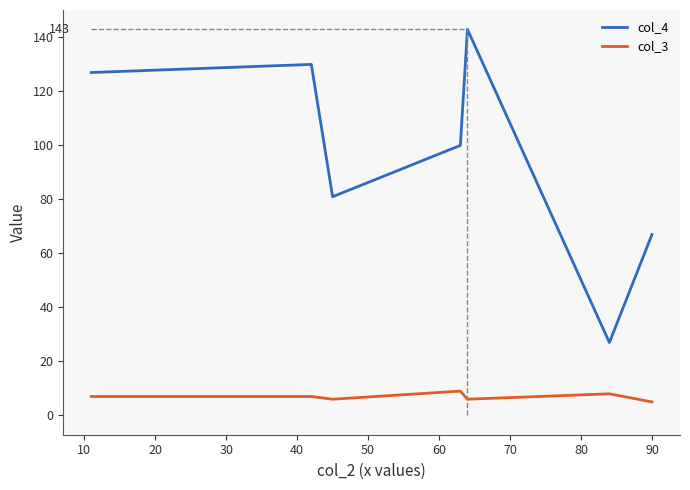

What is the average value of the col_4 series?

96